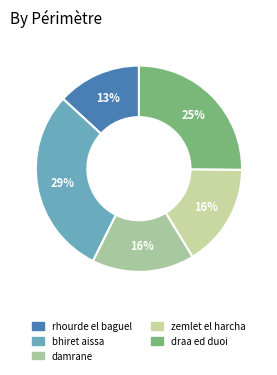

The rhourde el baguel slice represents 19% of the pie. True or false?

False